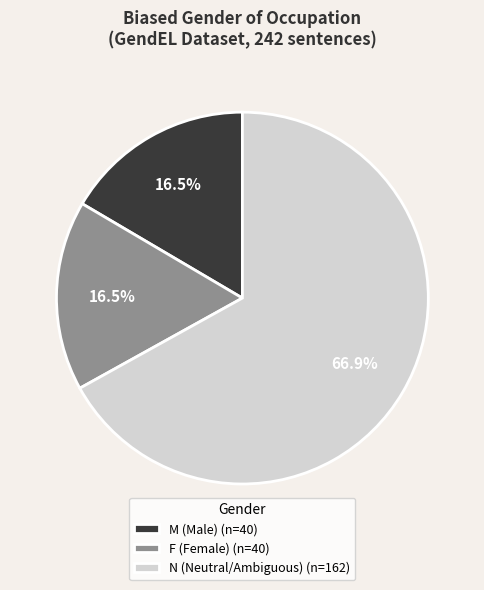

Approximately how many times larger is the value at F compared to M?

1.0